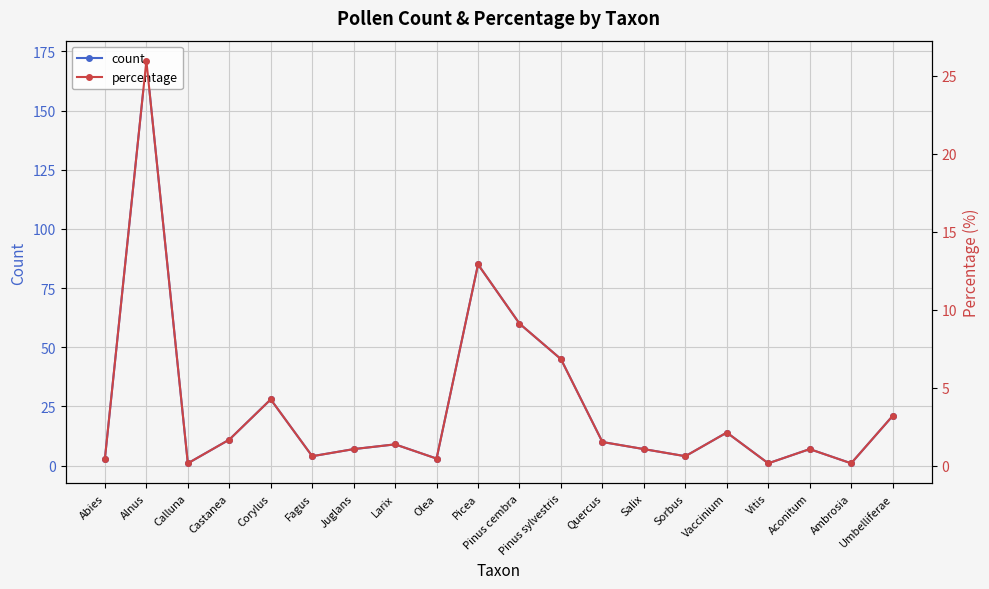

What is the label of the 3rd point from the left?

Calluna